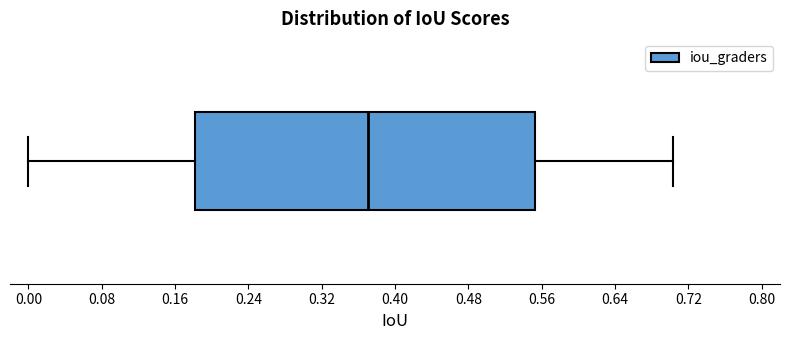

Where does the right whisker of the box end on the x-axis? The values are not printed on the chart, so give them approximately, as read against the axis.

0.70